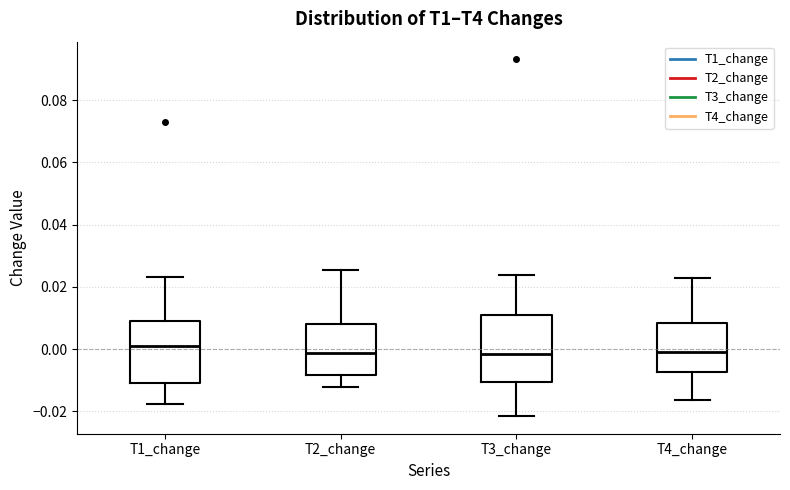

Where does the median line of the box for T1_change sit on the y-axis? The values are not printed on the chart, so give them approximately, as read against the axis.

0.002